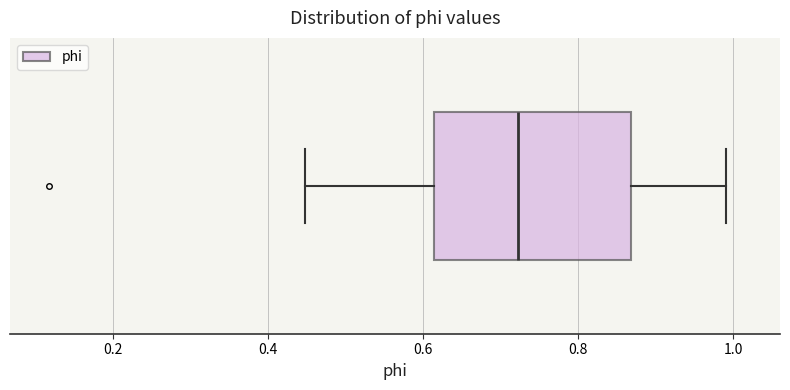

Read this box plot against the x-axis: the position of the median line, the range covered by the box, and the ends of both whiskers. The values are not printed on the chart, so give them approximately, as read against the axis.

median 0.72, box 0.62 to 0.86, whiskers 0.44 to 1.00